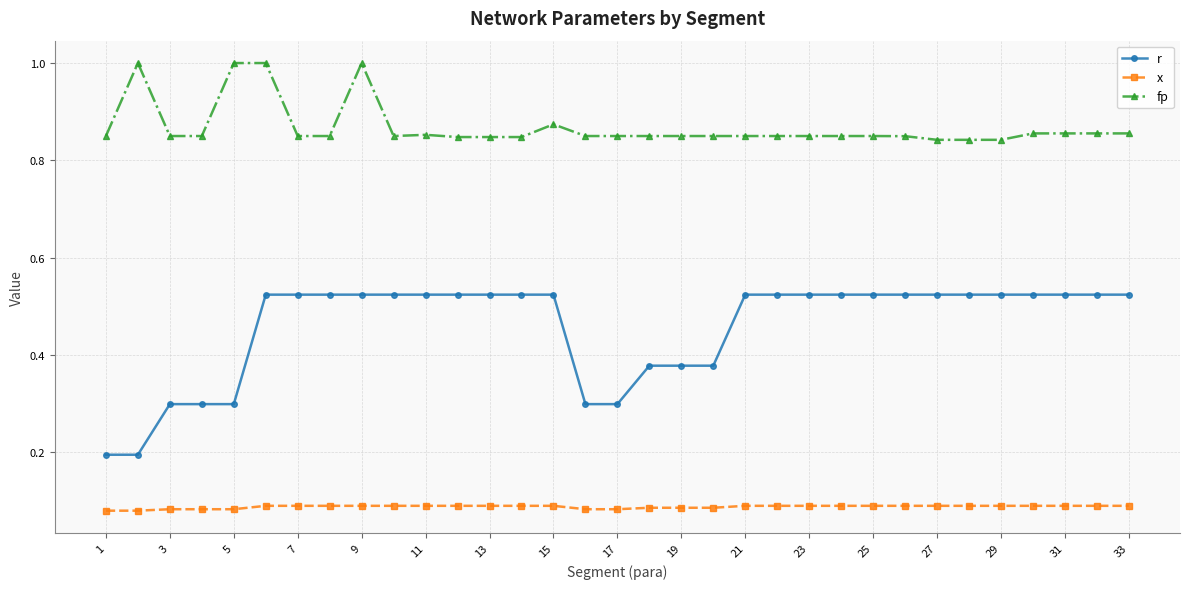

Which series has the widest spread of values?

r